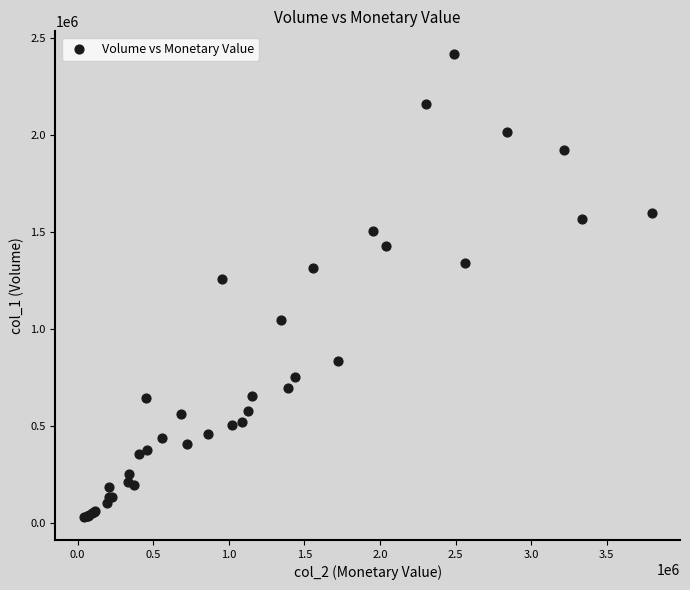

What Y value in the scatter plot is closest to 1223500?

1258000